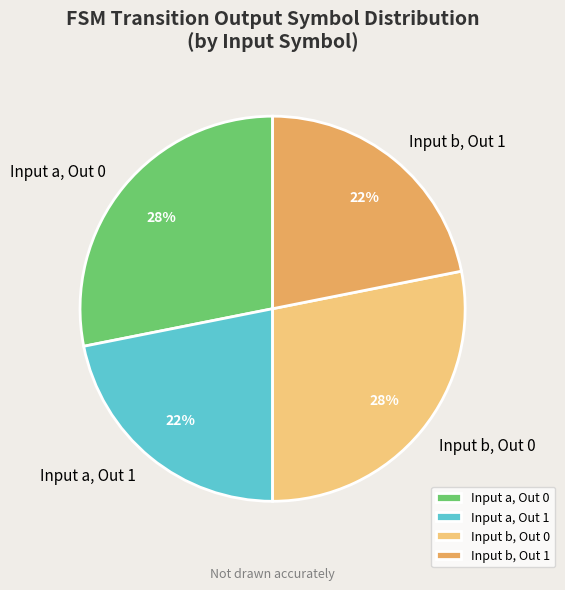

Between Input a, Out 1 and Input b, Out 0, which is larger?

Input b, Out 0